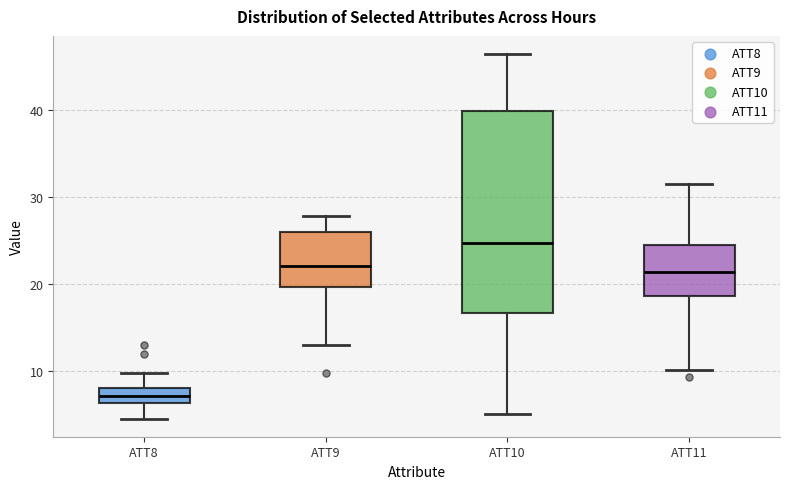

Reading left to right, transcribe this box plot: for each box, give where its median line is, the range the box spans, and where its two whiskers end, as read against the y-axis. The values are not printed on the chart, so give them approximately, as read against the axis.

ATT8: median 7, box 6 to 8, whiskers 4 to 10
ATT9: median 22, box 20 to 26, whiskers 13 to 28
ATT10: median 25, box 17 to 40, whiskers 5 to 46
ATT11: median 21, box 19 to 25, whiskers 10 to 31